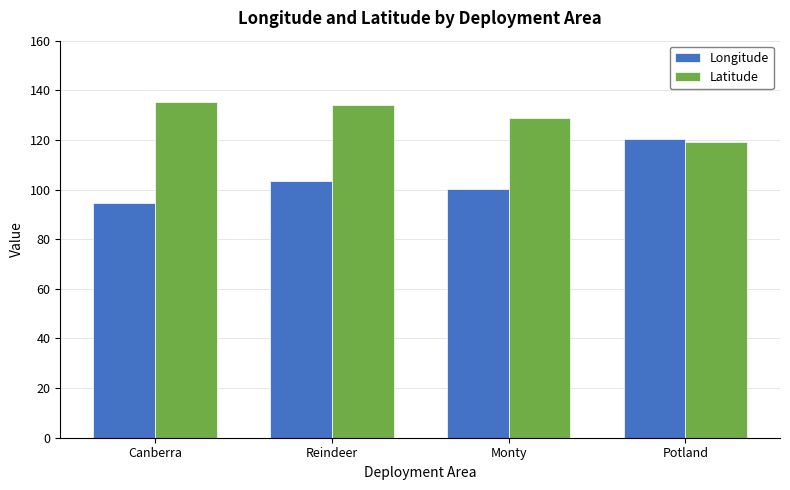

The Latitude series shows 134.0 at Reindeer. True or false?

True